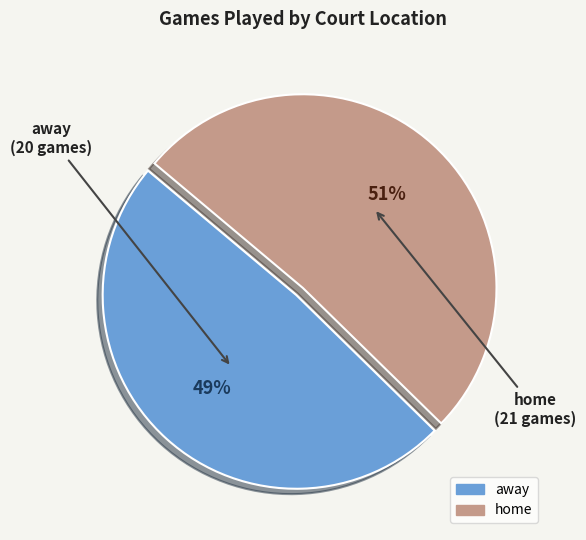

Between away and home, which is larger?

home